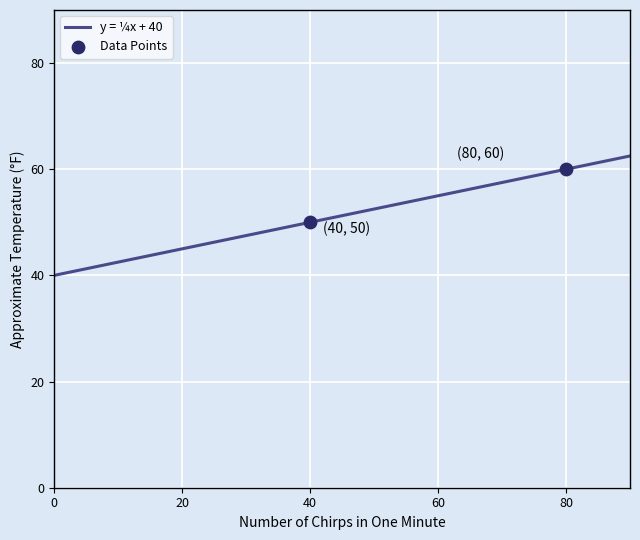

What is the average X value?

60